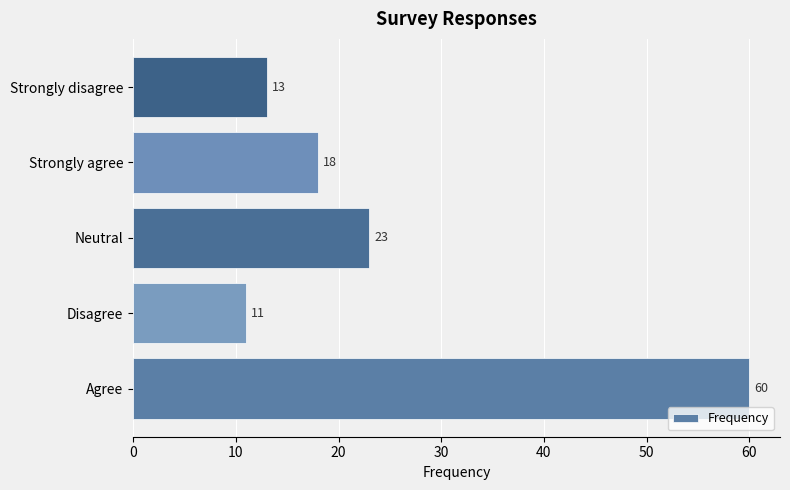

Reading top to bottom, transcribe all the data shown in this chart.

Strongly disagree=13	Strongly agree=18	Neutral=23	Disagree=11	Agree=60